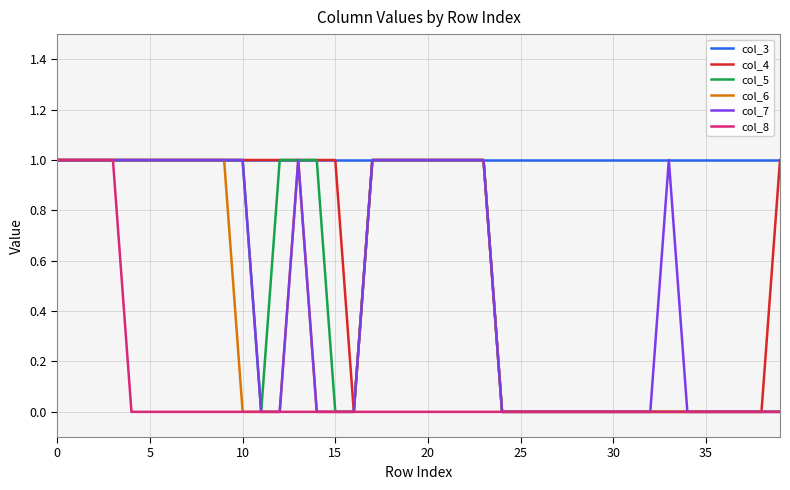

How many lines are shown in the chart?

6